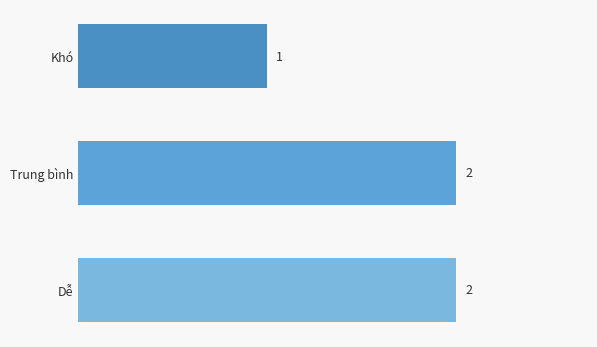

The value at Trung bình is 2. True or false?

True